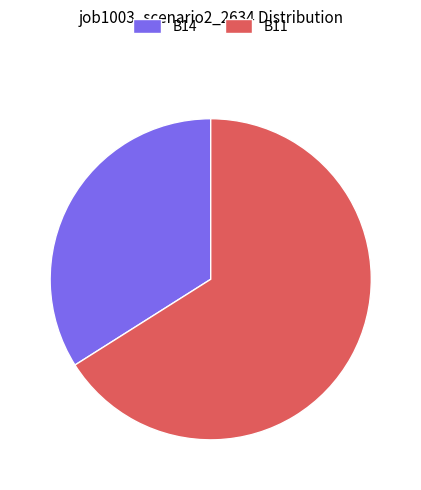

Is B11 the majority of the pie?

Yes